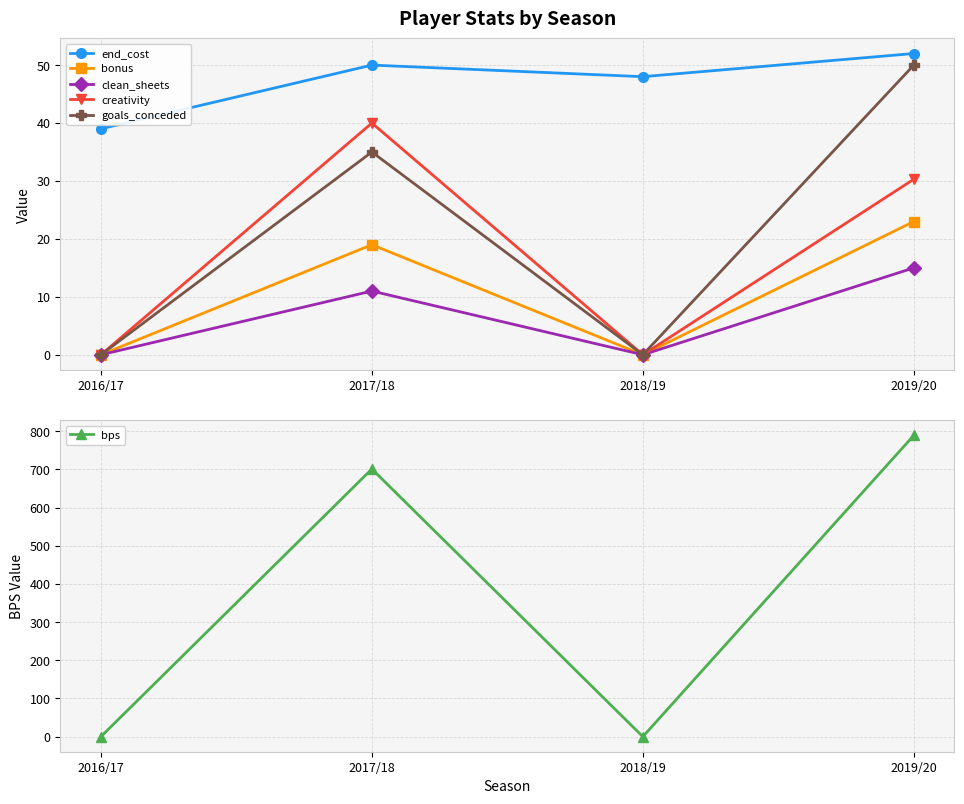

What is the difference between the second highest and minimum values in the bps series?

701